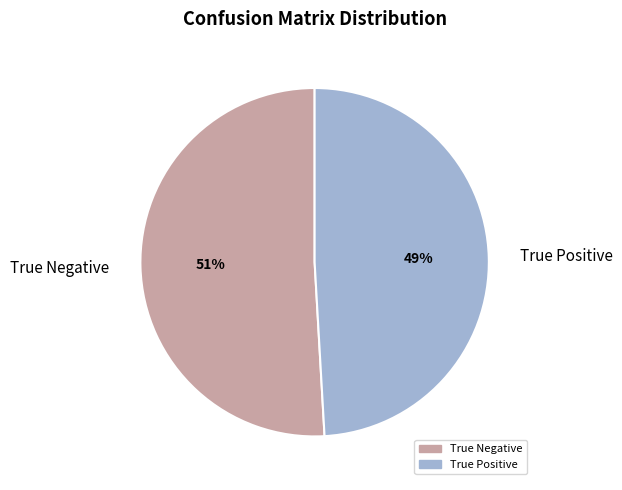

Count the number of slices in the pie.

2